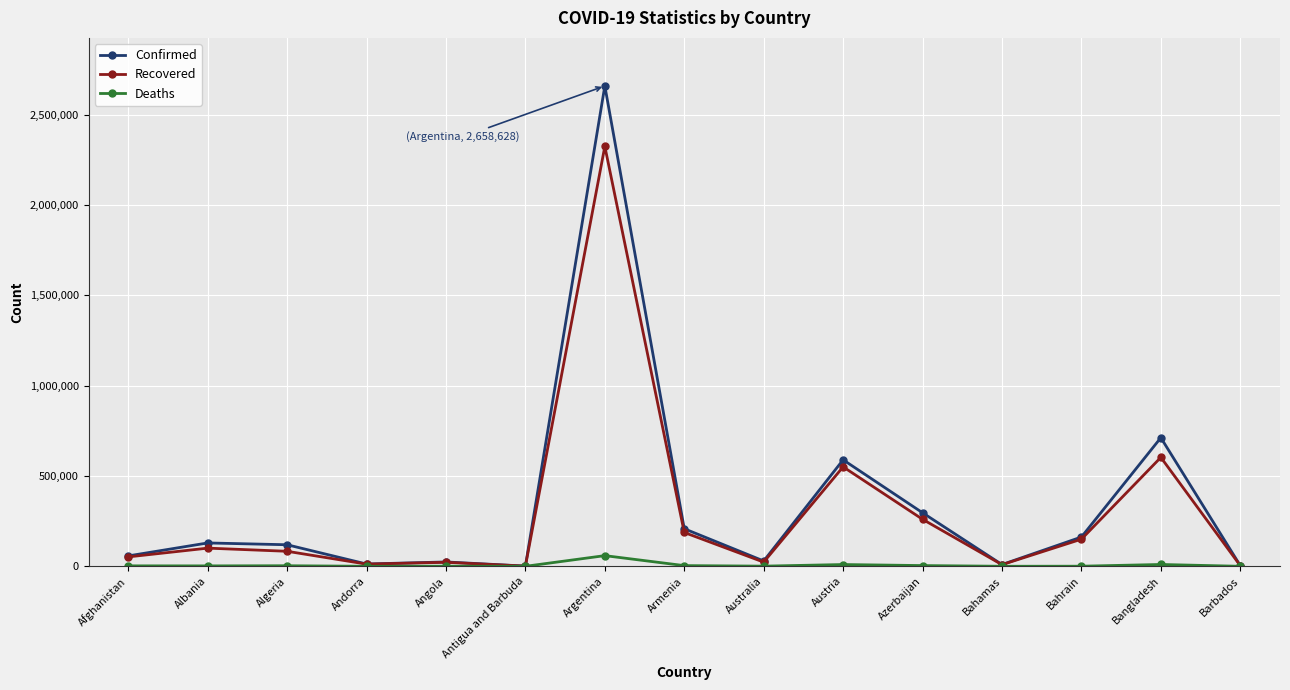

What position from the left is Australia?

9